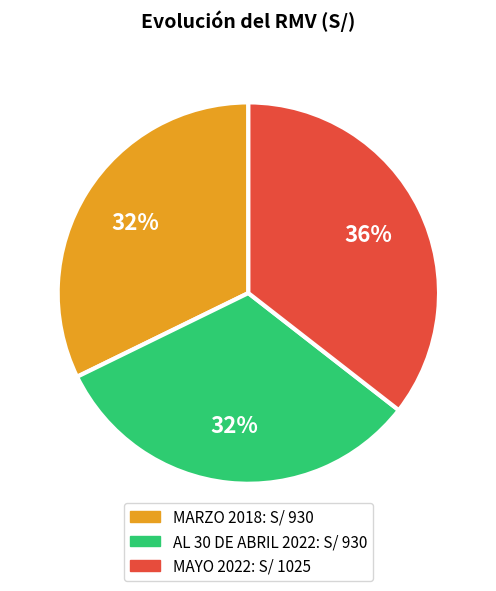

The MAYO 2022 slice represents 36% of the pie. True or false?

True